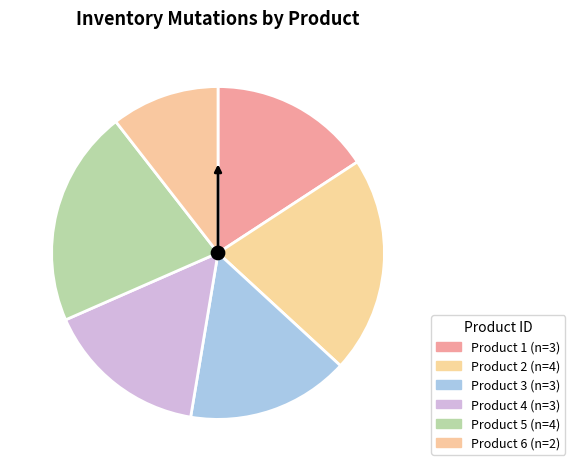

To the nearest percent, what is the difference between the largest and smallest slice percentages?

11%